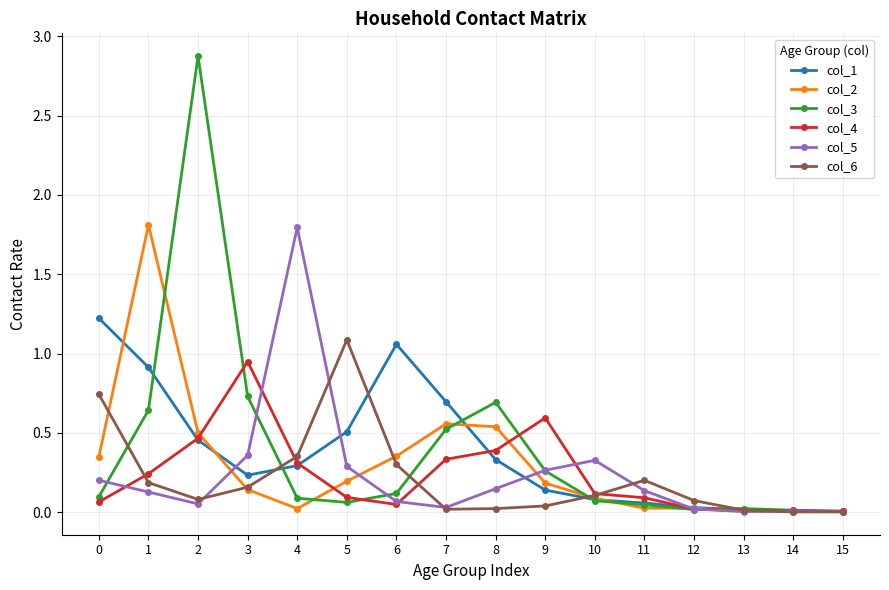

How many lines are shown in the chart?

6